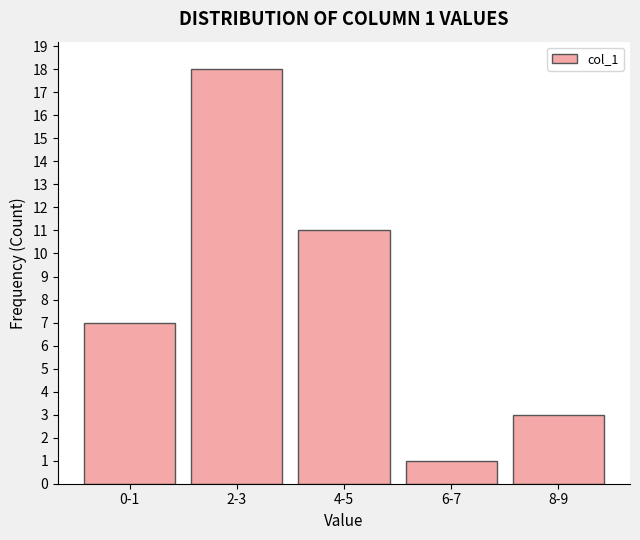

Reading right to left, extract all data points from this chart.

3	1	11	18	7